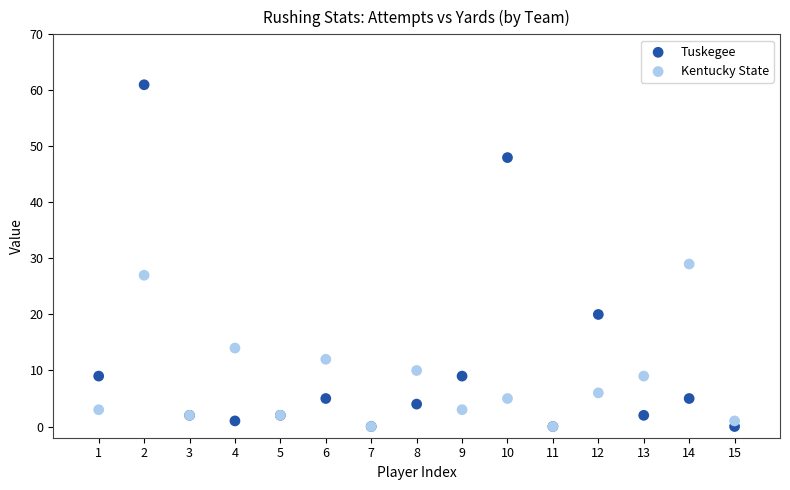

Across all series, what Y value is closest to 30?

29